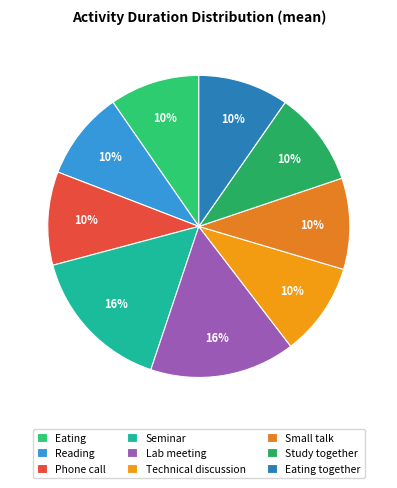

Combined, what portion of the pie is Reading and Technical discussion?

19.5%